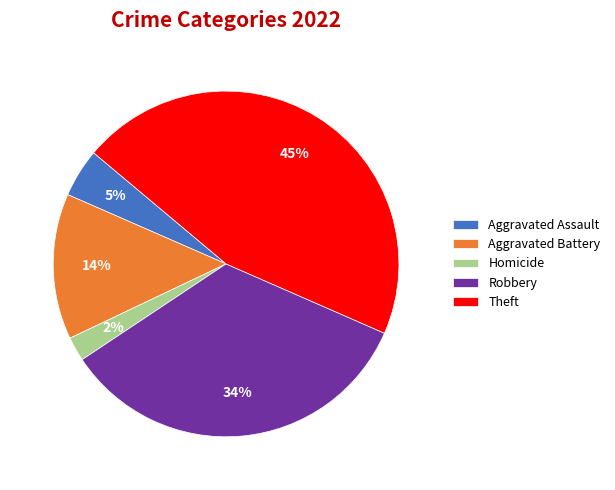

Which has a higher value, Aggravated Battery or Robbery?

Robbery